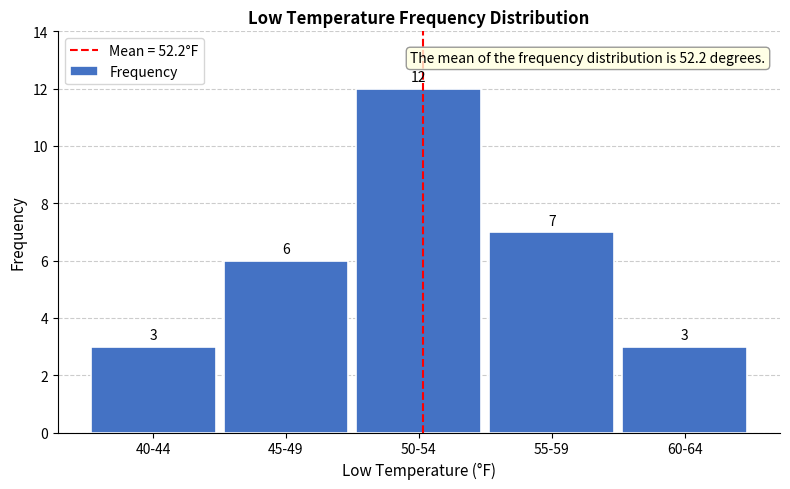

Reading right to left, what are all the values shown in this chart?

3	7	12	6	3